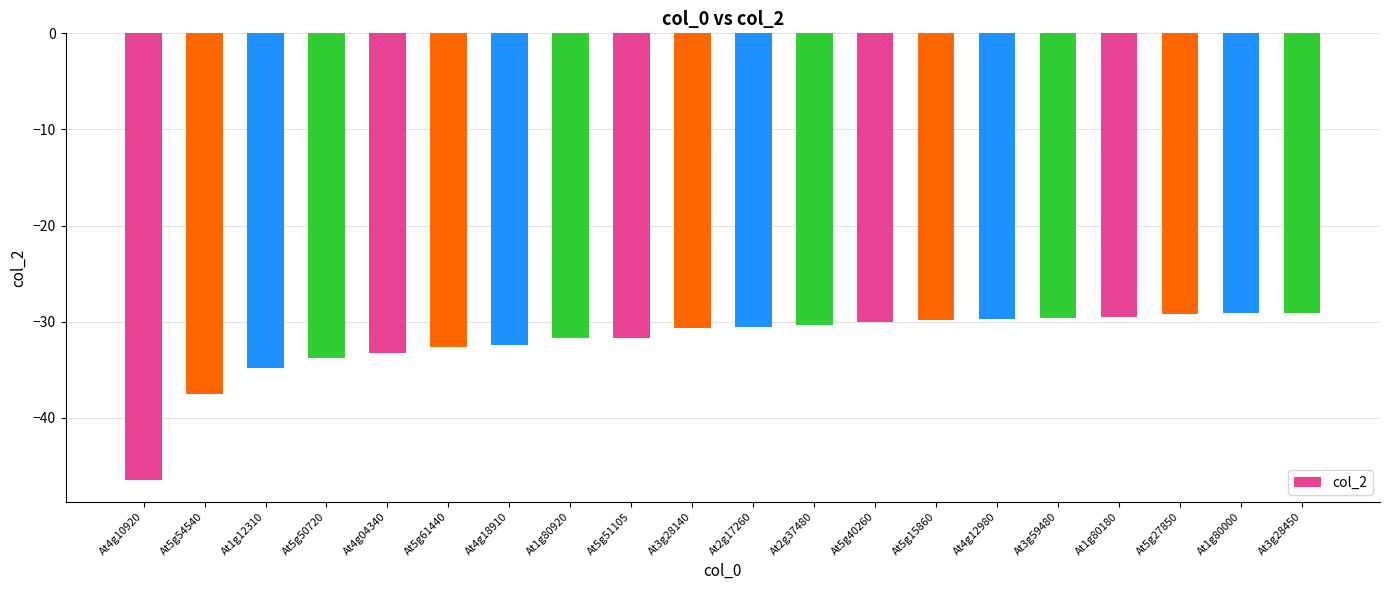

What is the change in value from At5g54540 to At3g28140?

+6.9